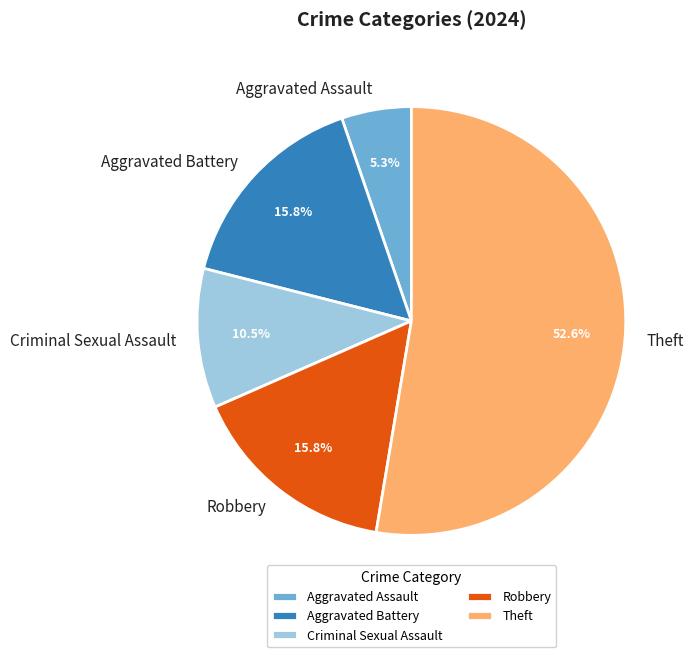

What portion of the pie excludes Criminal Sexual Assault?

89.5%